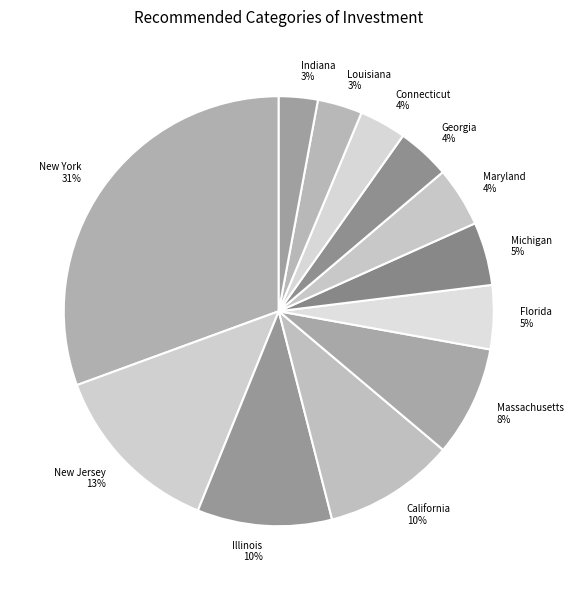

To the nearest percent, what is the average slice percentage?

8%